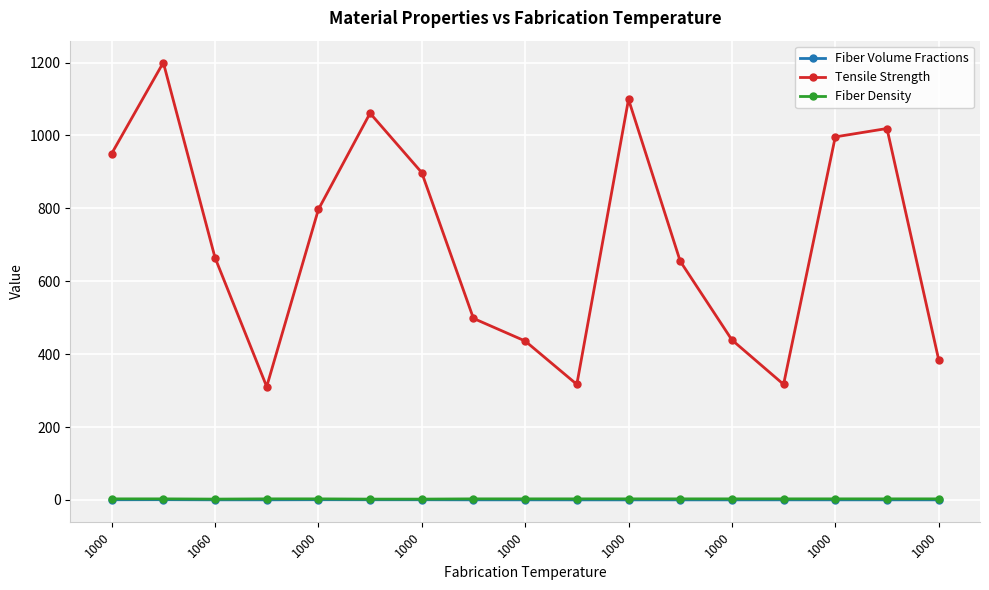

What is the value of the Tensile Strength point at the 17th from the left?

385.0